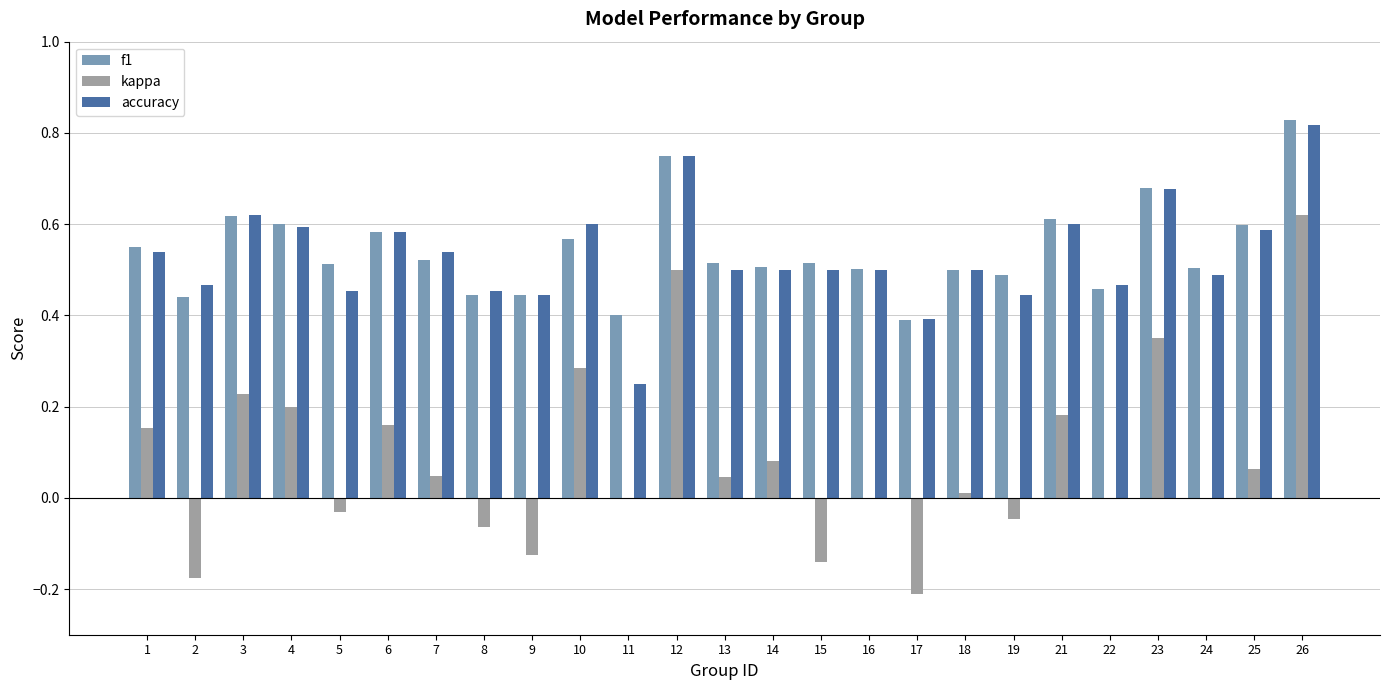

At which label does kappa reach its peak?

26